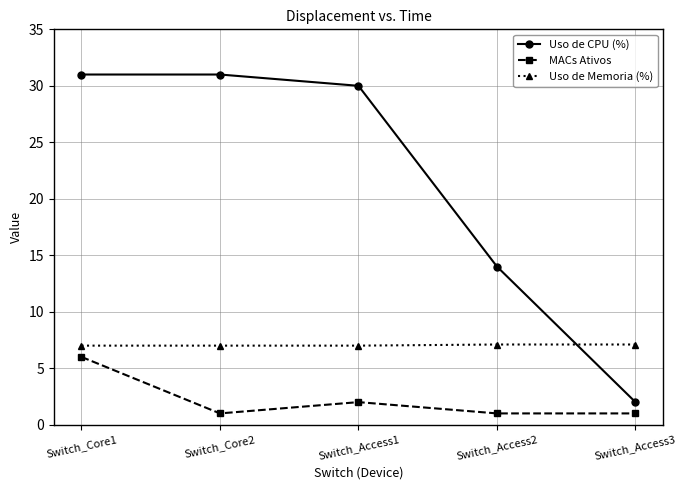

The Uso de Memoria (%) series shows 7.0 at Switch_Core2. True or false?

True